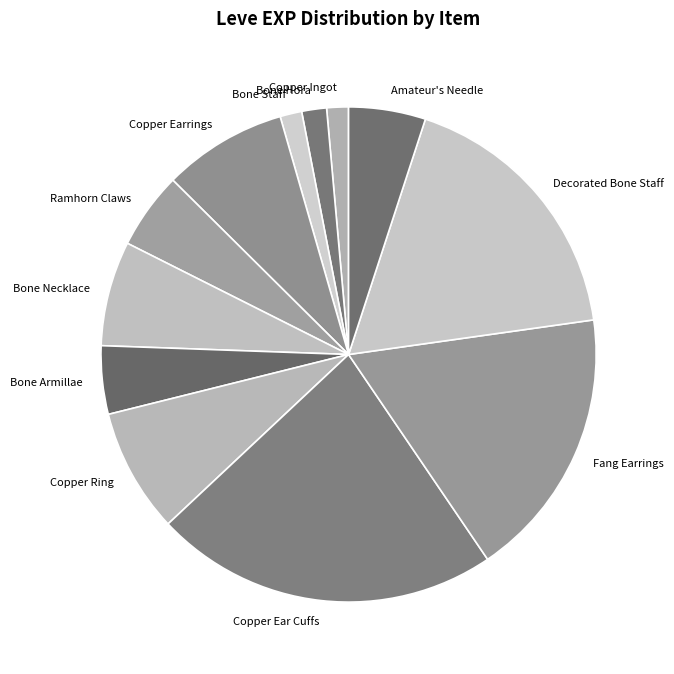

Is Amateur's Needle the majority of the pie?

No